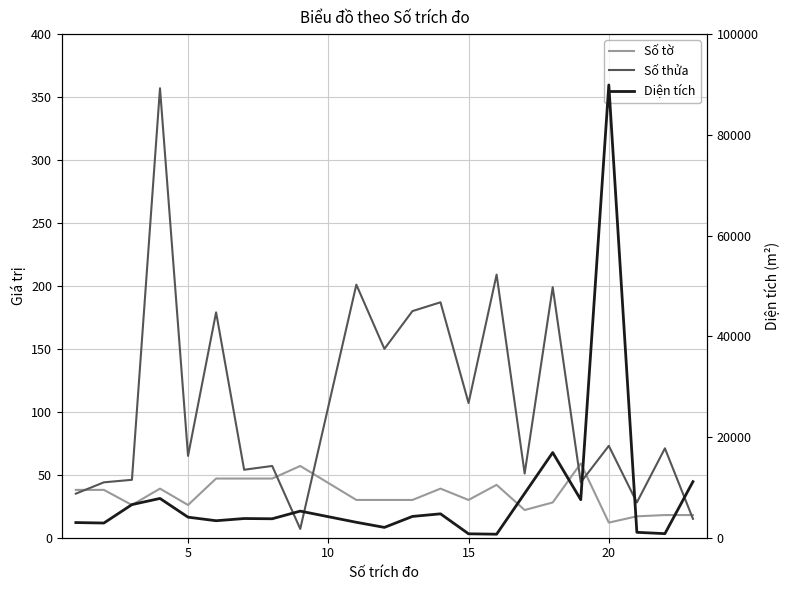

At how many categories does at least one series exceed 55309?

1